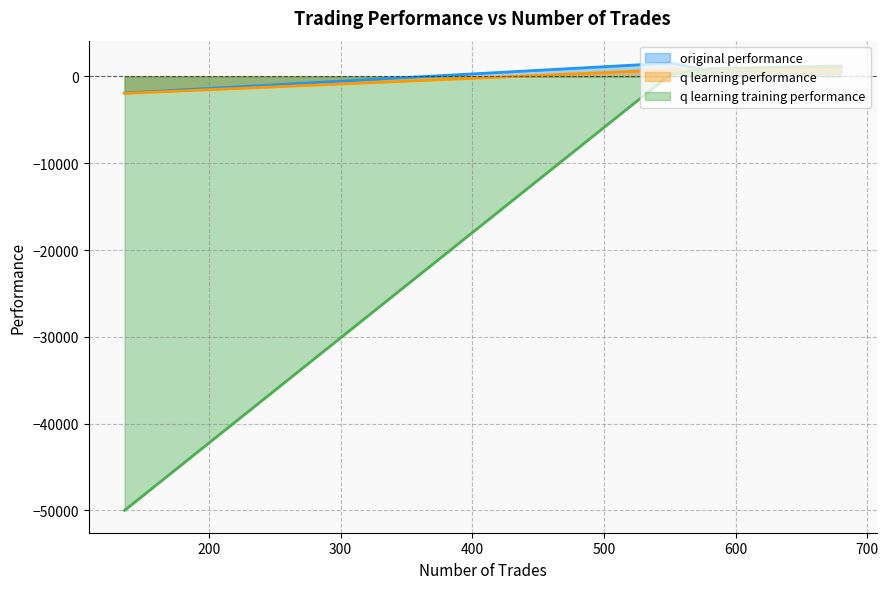

Is it true that q learning performance equals 806.0 at 490?

True